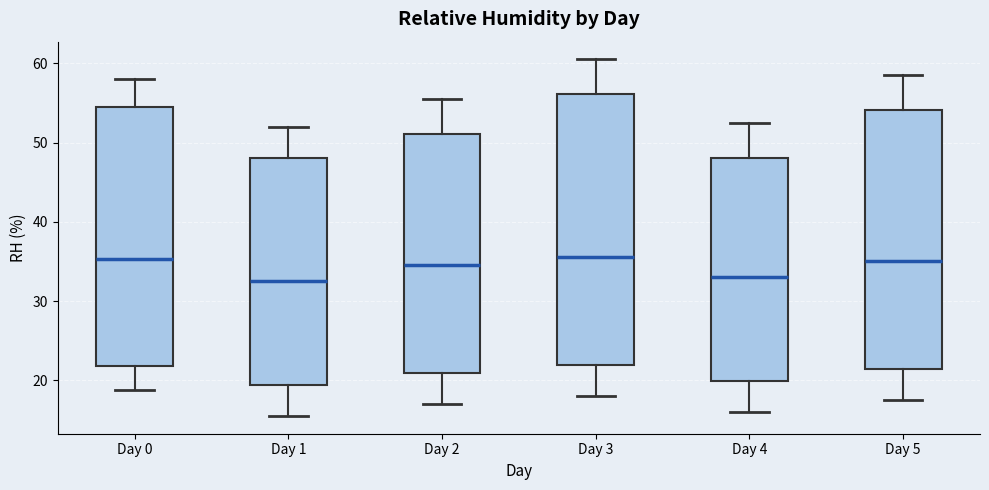

Where does the lower whisker of the box for Day 0 end on the y-axis? The values are not printed on the chart, so give them approximately, as read against the axis.

19